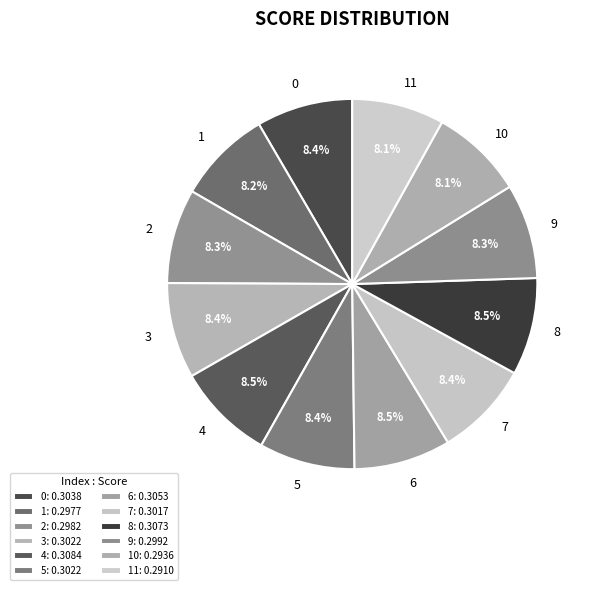

What percentage is NOT represented by 1?

91.8%